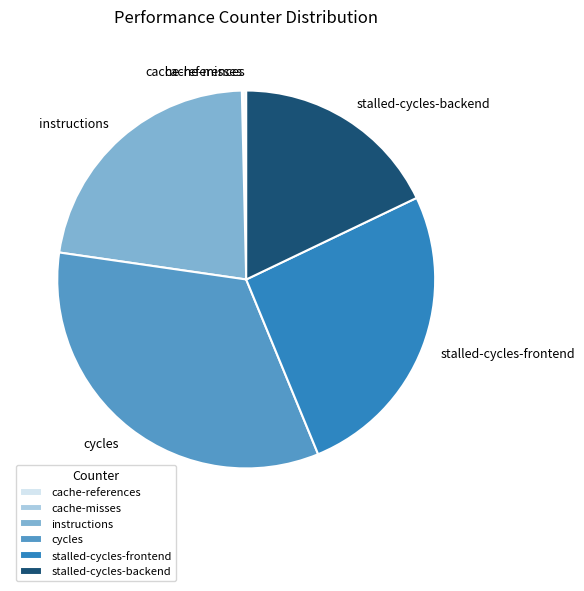

True or false: stalled-cycles-backend accounts for 18% of the total.

True